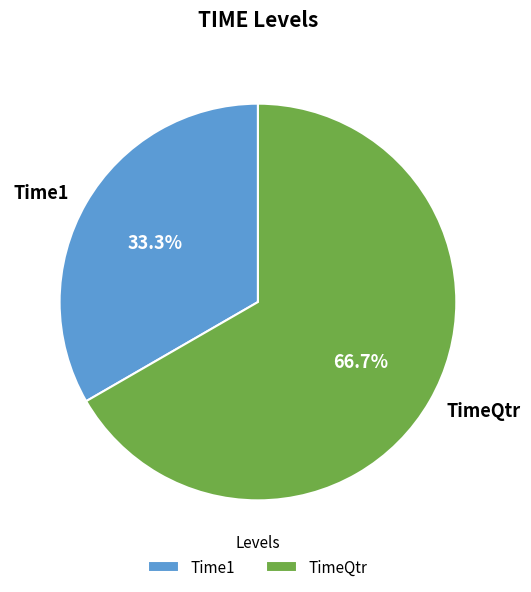

Is there a majority slice in this chart?

Yes